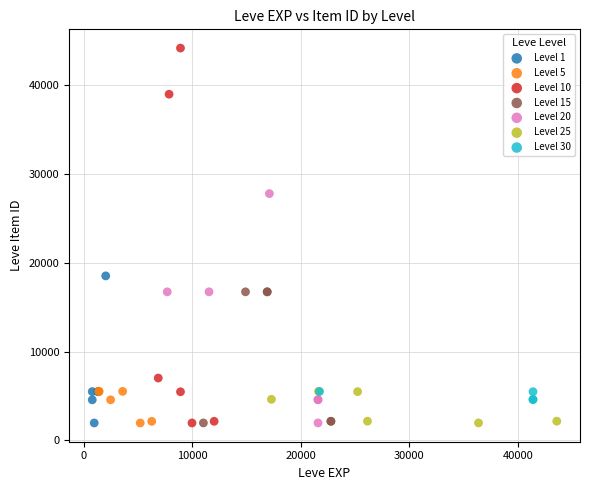

Which series has the widest spread of Y values?

Level 10